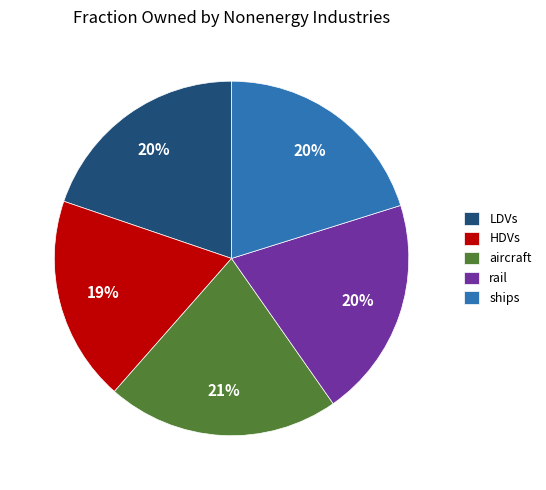

Which category has the smallest portion of the pie?

HDVs